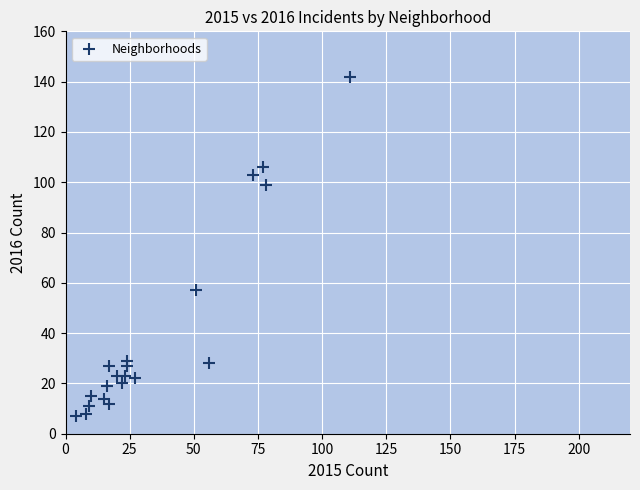

What Y value in the scatter plot is closest to 74?

57